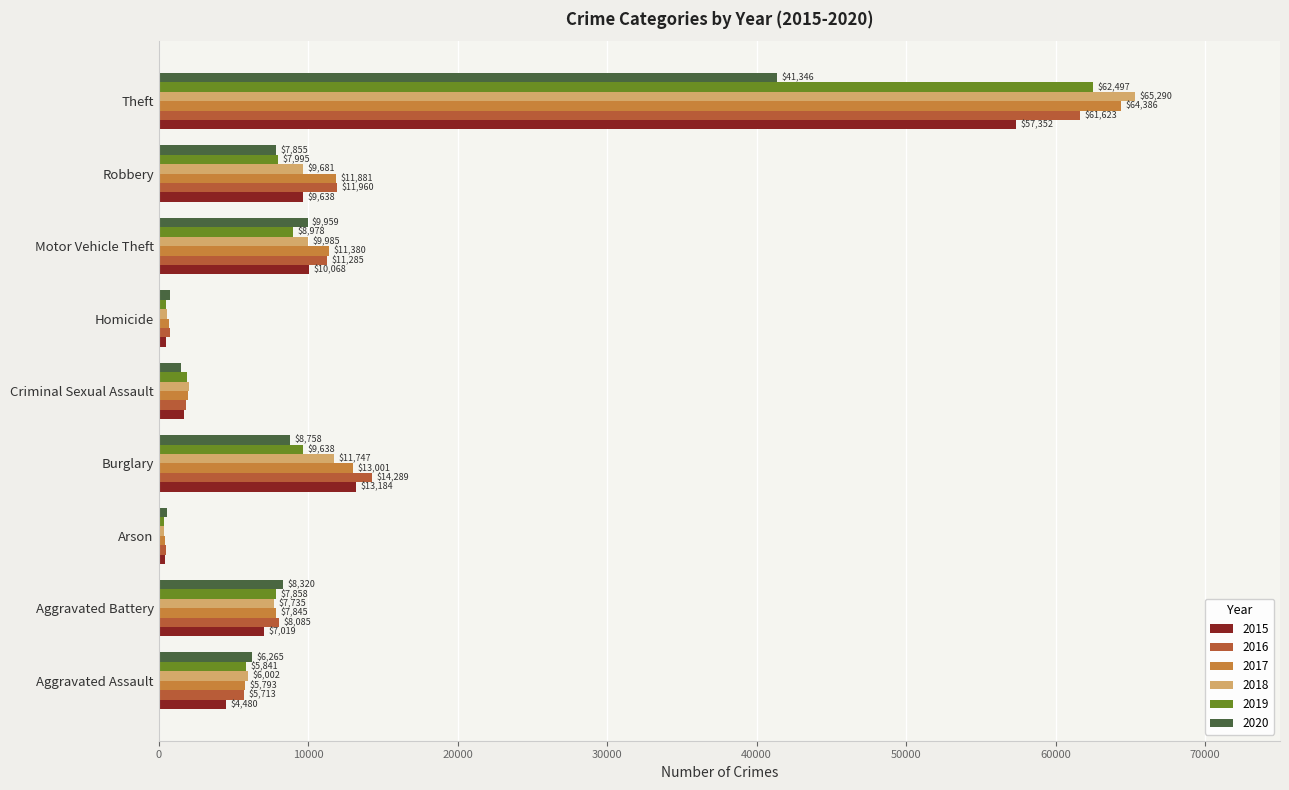

What is the highest value of the 2020 series?

41346